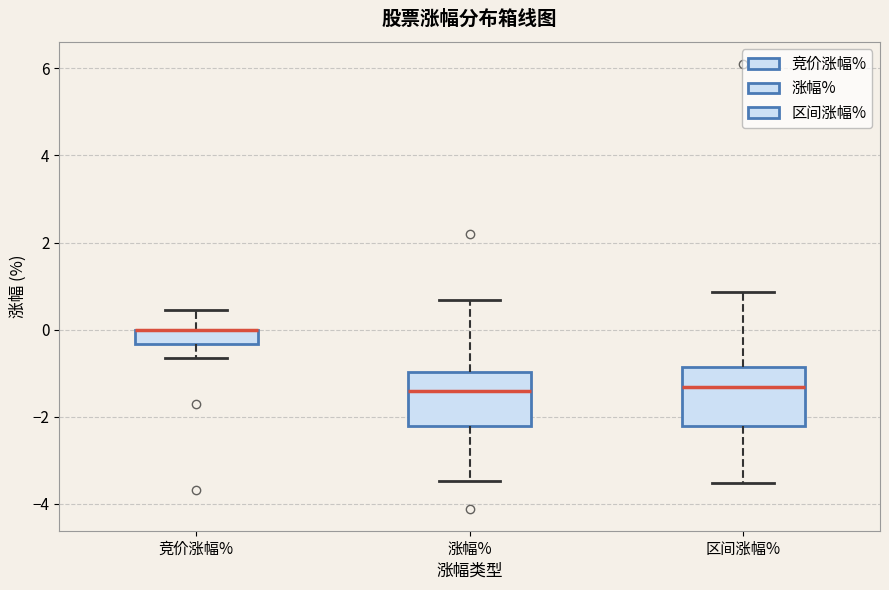

Reading left to right, read every box against the y-axis: the position of its median line, the range the box covers, and the ends of its whiskers. The values are not printed on the chart, so give them approximately, as read against the axis.

竞价涨幅%: median 0.0 (drawn on the box's upper edge), box -0.4 to 0.0, whiskers -0.6 to 0.4
涨幅%: median -1.4, box -2.2 to -1.0, whiskers -3.4 to 0.6
区间涨幅%: median -1.4, box -2.2 to -0.8, whiskers -3.6 to 0.8